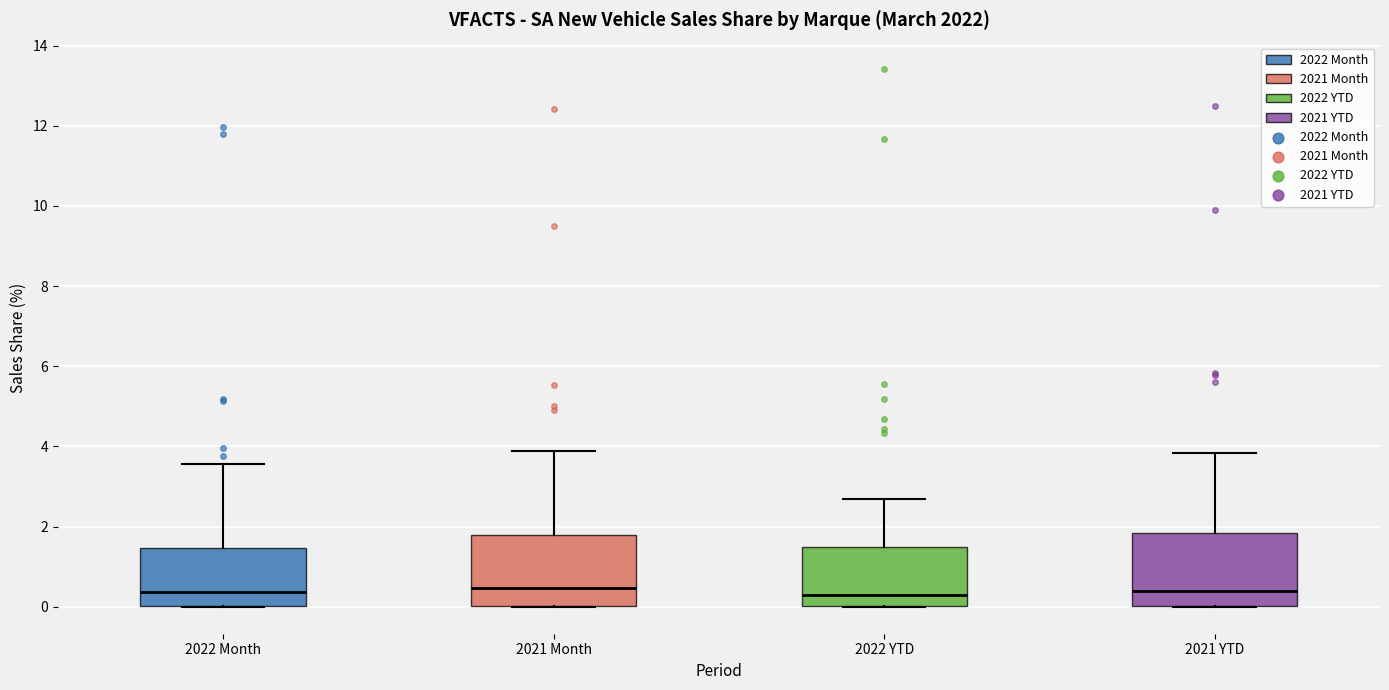

Reading left to right, transcribe this box plot: for each box, give where its median line is, the range the box spans, and where its two whiskers end, as read against the y-axis. The values are not printed on the chart, so give them approximately, as read against the axis.

2022 Month: median 0.4, box 0.0 to 1.4, whiskers 0.0 to 3.6
2021 Month: median 0.4, box 0.0 to 1.8, whiskers 0.0 to 3.8
2022 YTD: median 0.2, box 0.0 to 1.4, whiskers 0.0 to 2.6
2021 YTD: median 0.4, box 0.0 to 1.8, whiskers 0.0 to 3.8